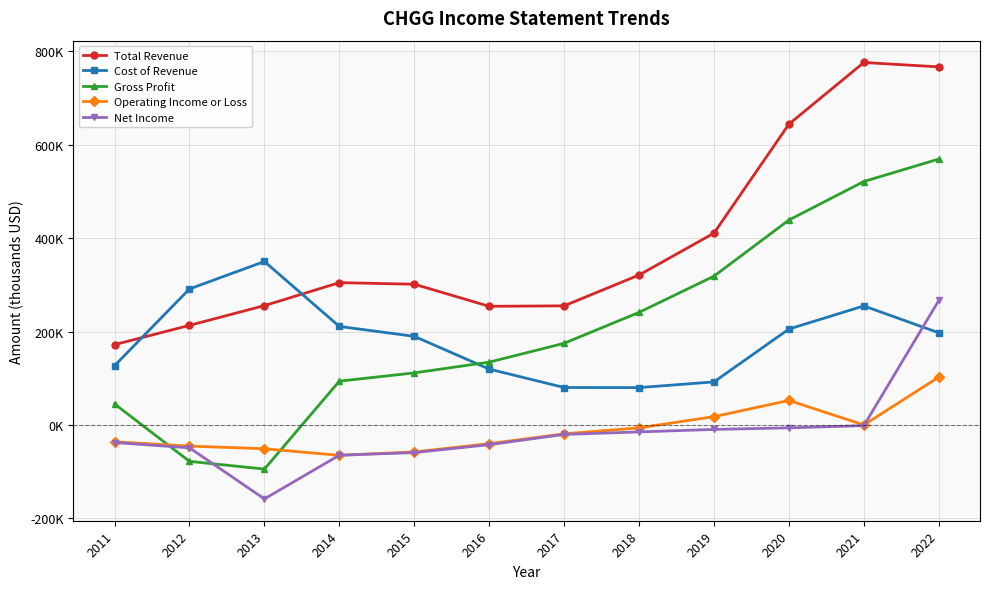

Which series has the largest range (max minus min)?

Gross Profit